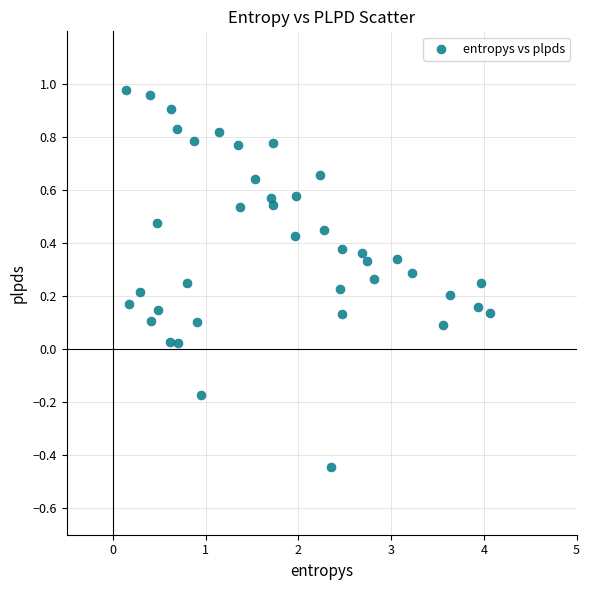

What is the range of Y values (max minus min)?

1.4